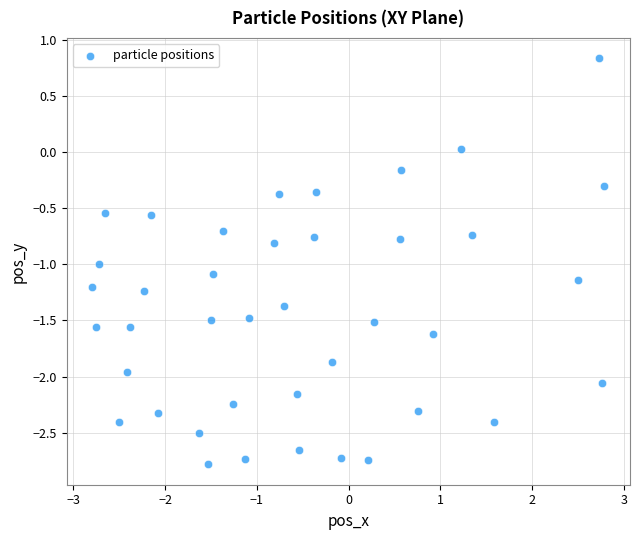

What is the range of Y values (max minus min)?

3.6